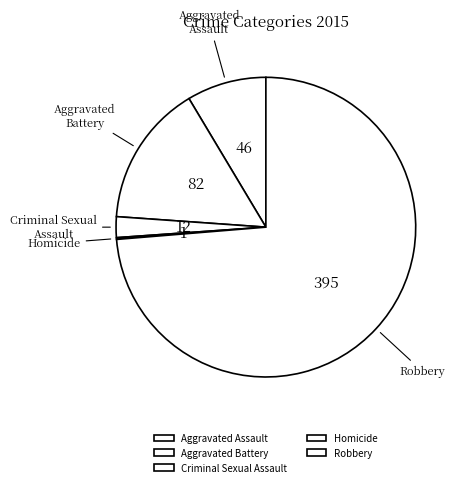

Approximately how many times larger is the value at Criminal Sexual Assault compared to Homicide?

12.0